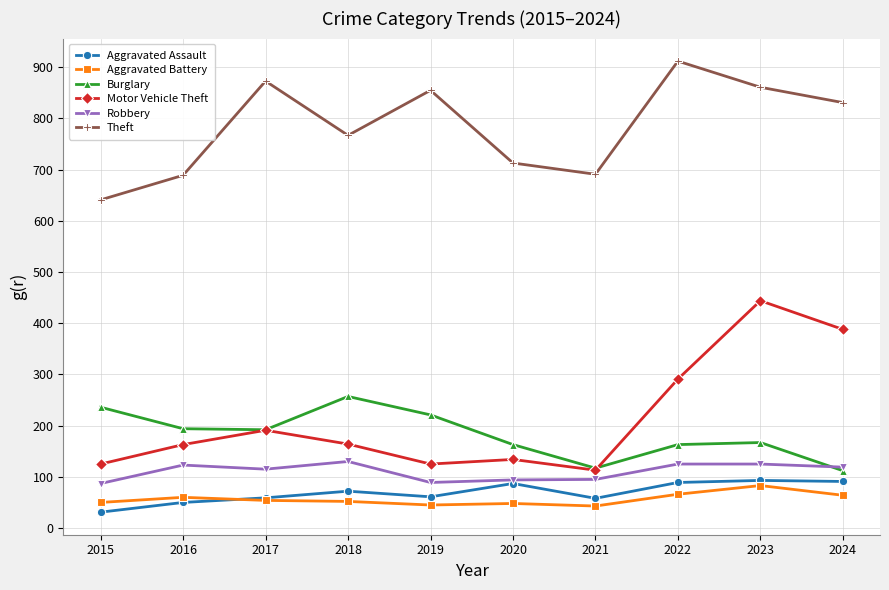

Which series has the widest spread of values?

Motor Vehicle Theft